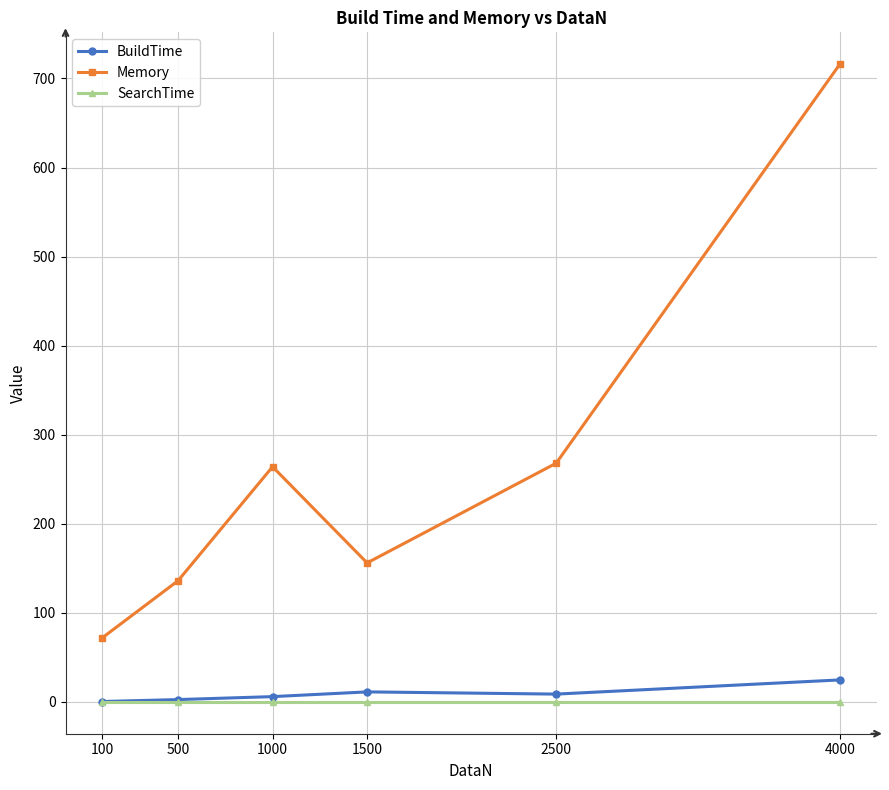

At which category does the chart reach its peak across all series?

4000